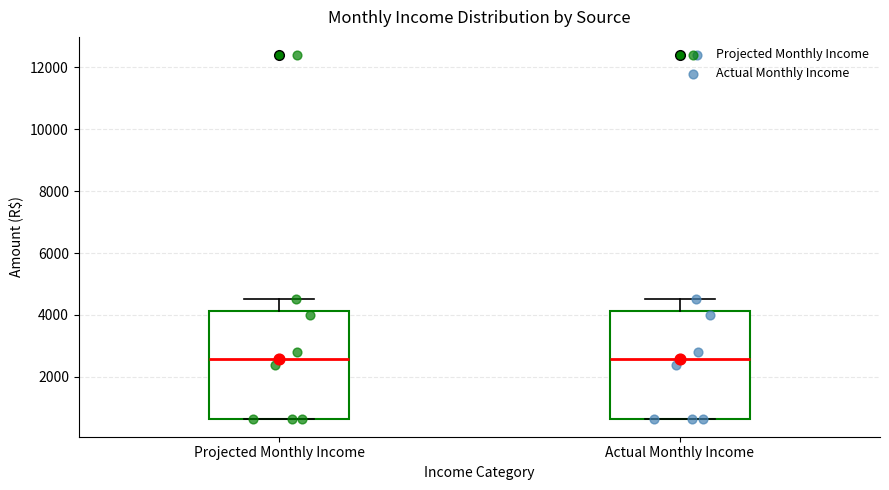

Reading left to right, transcribe this box plot: for each box, give where its median line is, the range the box spans, and where its two whiskers end, as read against the y-axis. The values are not printed on the chart, so give them approximately, as read against the axis.

Projected Monthly Income: median 2600, box 600 to 4200, whiskers 600 to 4600
Actual Monthly Income: median 2600, box 600 to 4200, whiskers 600 to 4600